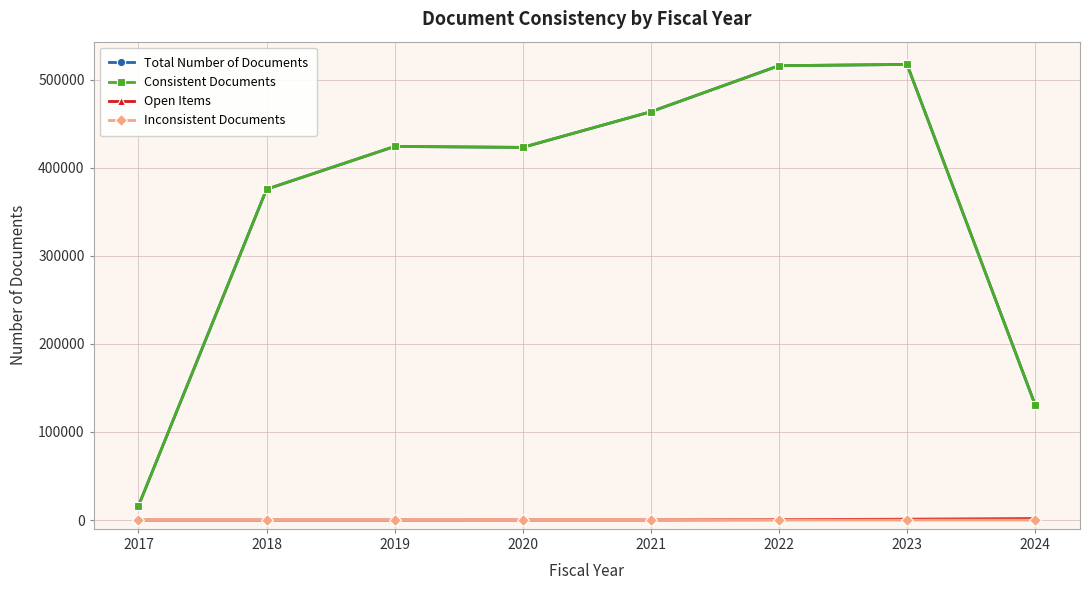

Is this an area chart (filled region under the line)?

No